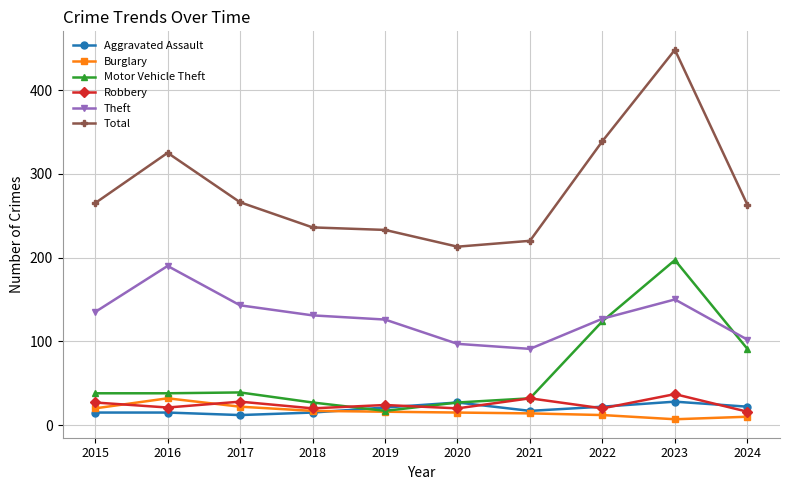

What is the value of the Motor Vehicle Theft point at the 1st from the left?

38